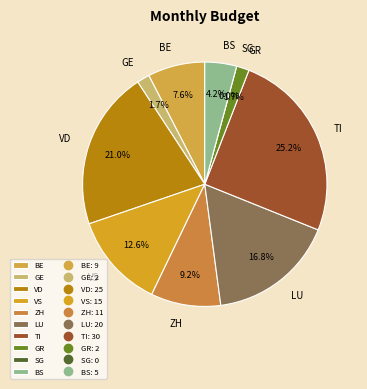

What is the total percentage of BE and VD?

28.6%